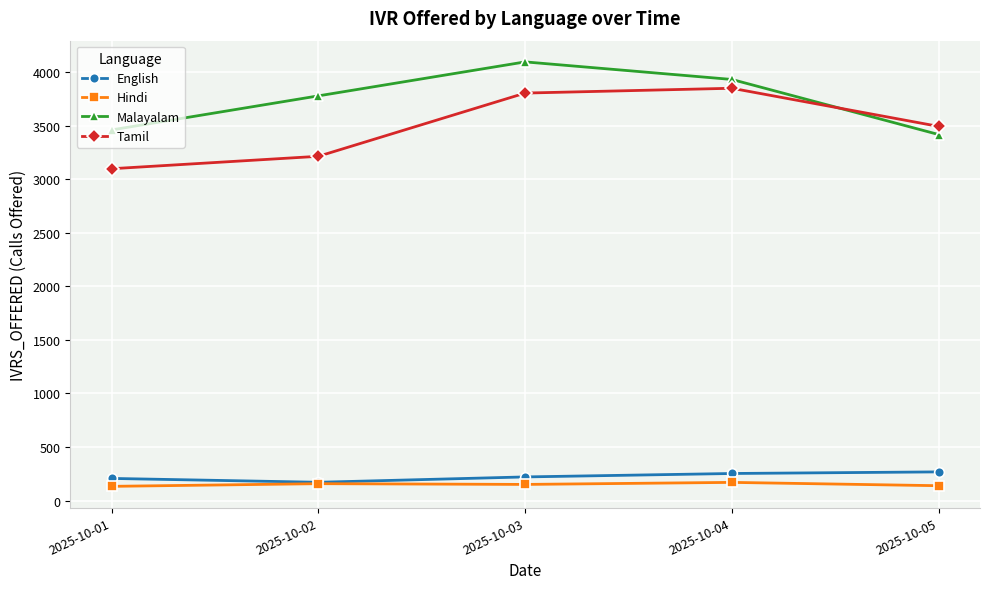

At which category does the chart reach its peak across all series?

2025-10-03